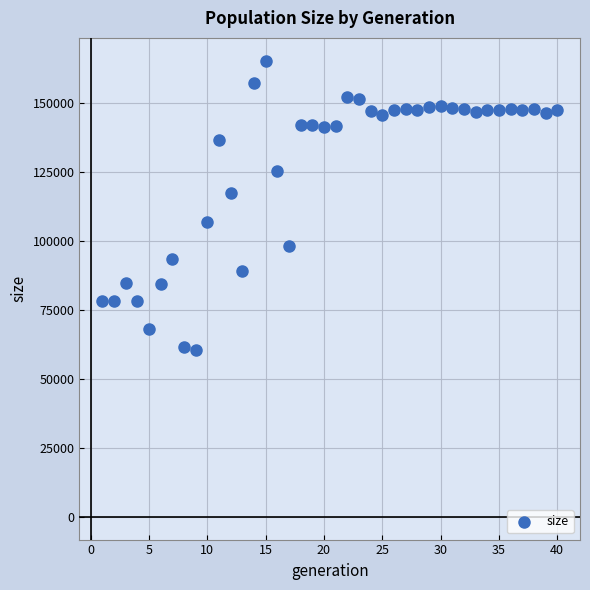

What is the range of Y values (max minus min)?

105035